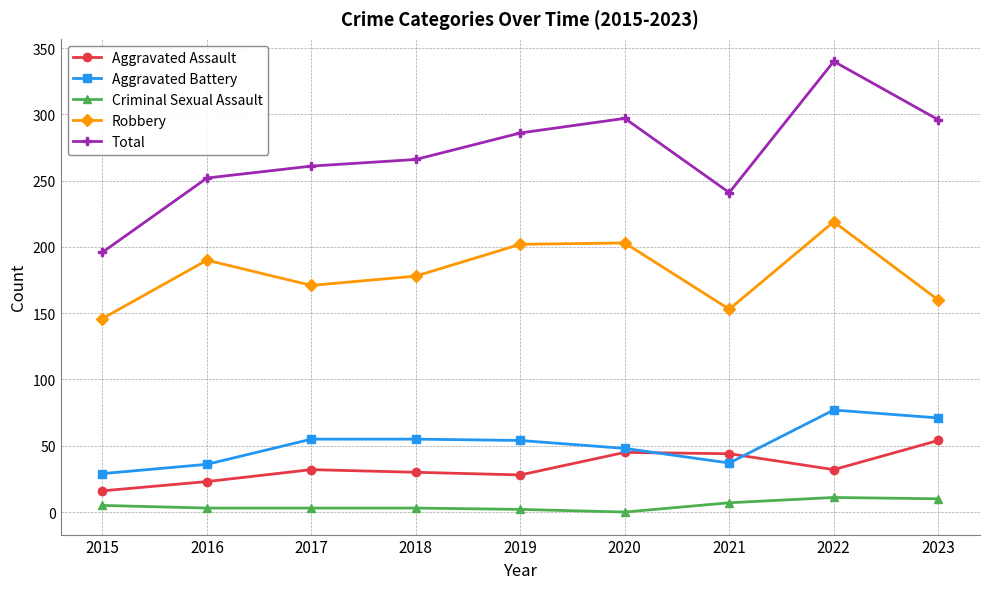

What is the greatest value displayed?

340